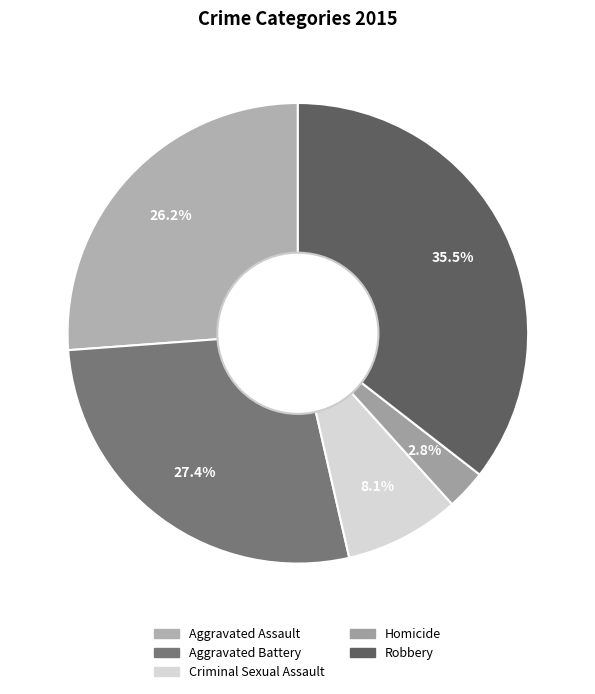

What is the largest slice in the pie chart?

Robbery